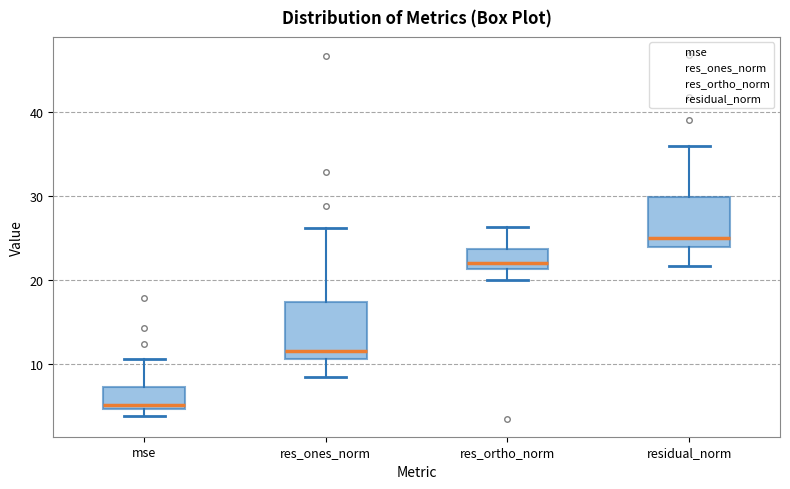

Which box has the lowest median line?

mse